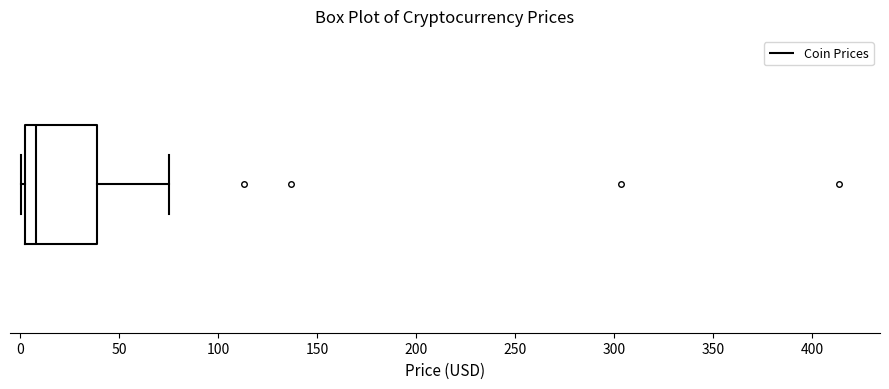

Read this box plot against the x-axis: the position of the median line, the range covered by the box, and the ends of both whiskers. The values are not printed on the chart, so give them approximately, as read against the axis.

median 10, box 5 to 40, whiskers 0 to 75